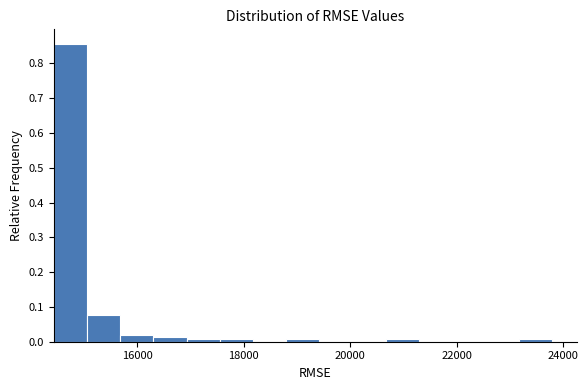

Read against the x-axis, roughly where is the centre of the tallest bar?

14800